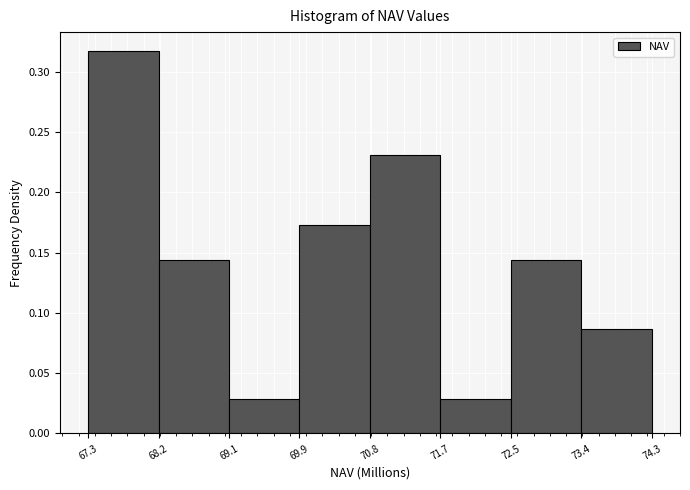

Reading left to right, transcribe this chart: for each bar, give the range it covers on the x-axis and its height. The values are not printed on the chart, so give them approximately, as read against the axis.

67.3 to 68.2: 0.315
68.2 to 69.1: 0.145
69.1 to 69.9: 0.030
69.9 to 70.8: 0.175
70.8 to 71.7: 0.230
71.7 to 72.5: 0.030
72.5 to 73.4: 0.145
73.4 to 74.3: 0.085